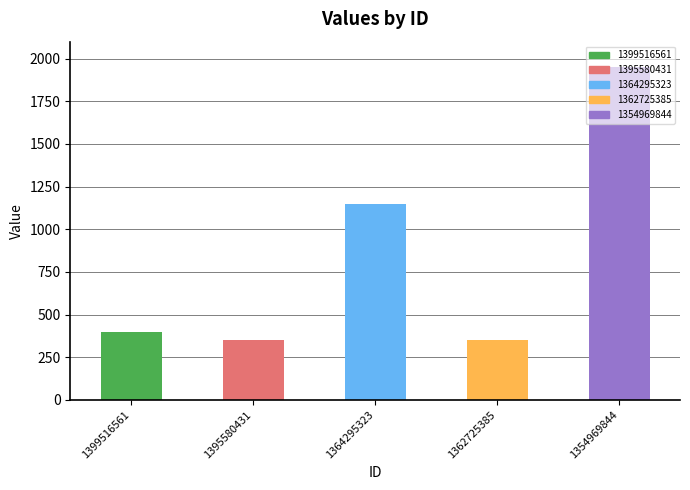

What is the change in value from 1399516561 to 1362725385?

-50